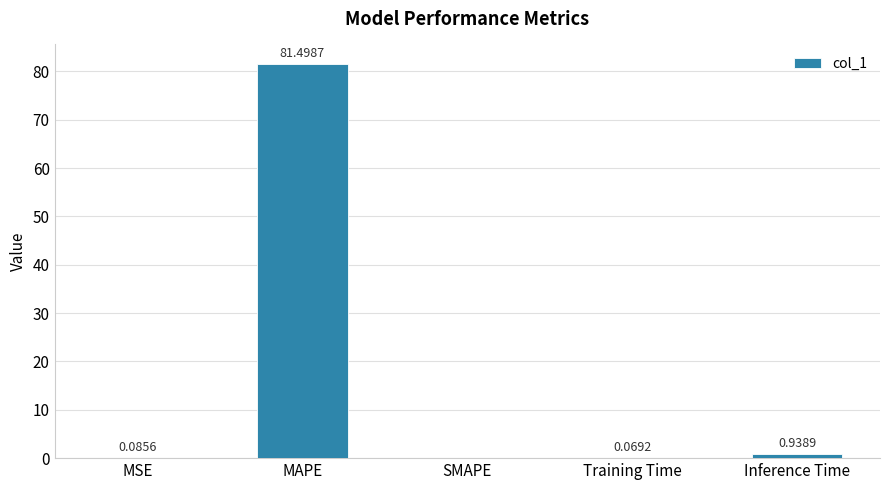

What is the change in value from MAPE to Inference Time?

-80.6